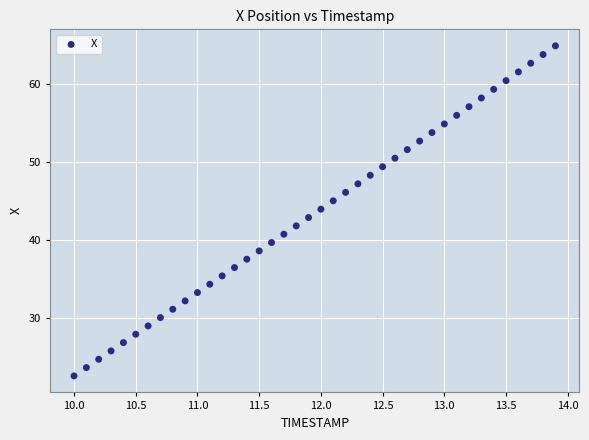

What is the range of Y values (max minus min)?

42.4